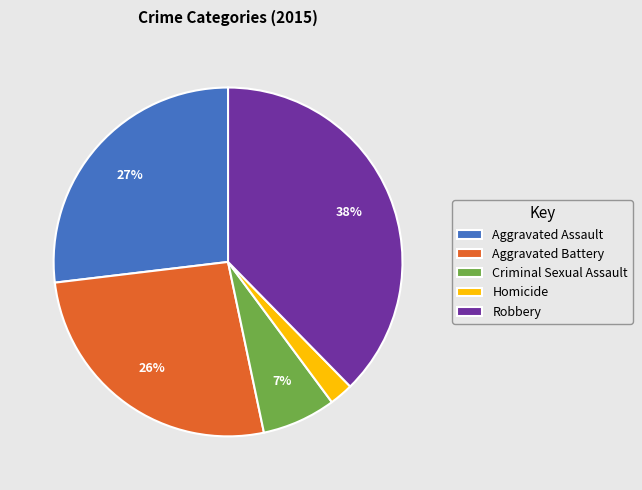

Is there any slice that represents more than half of the pie?

No